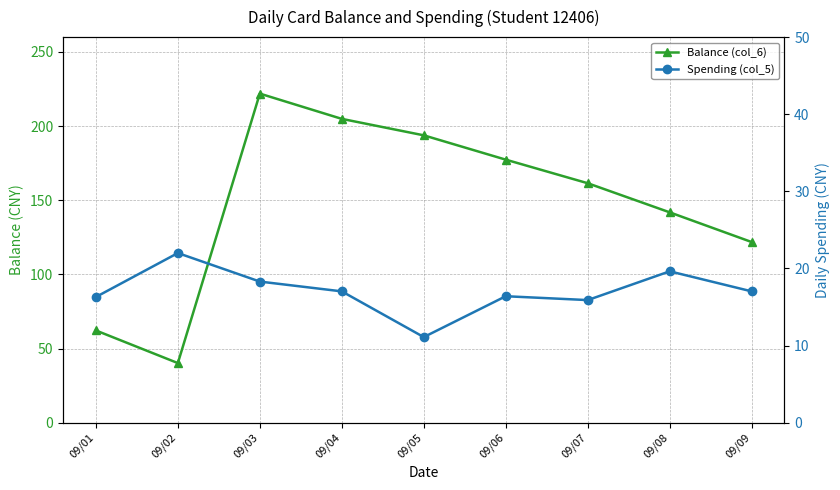

What is the difference between the Spending (col_5) values at 09/03 and 09/02?

3.7